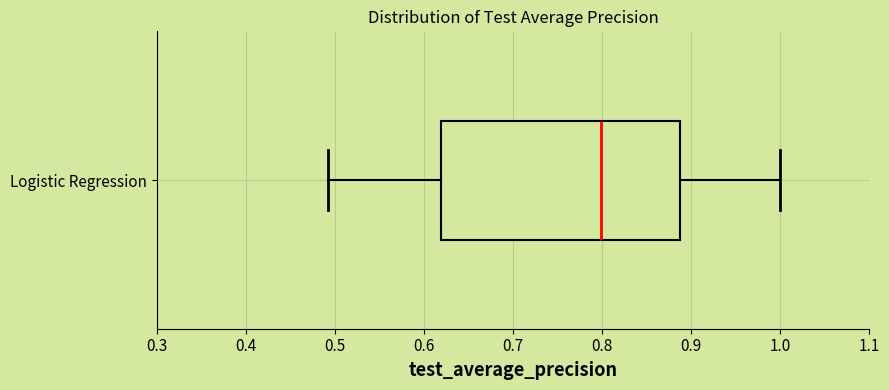

Where does the median line of the box for Logistic Regression sit on the x-axis? The values are not printed on the chart, so give them approximately, as read against the axis.

0.80